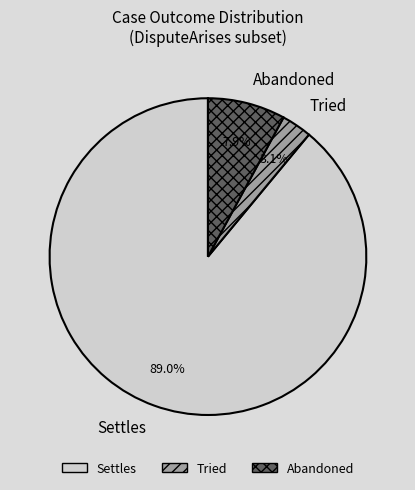

Rank the categories by value from lowest to highest.

Tried, Abandoned, Settles